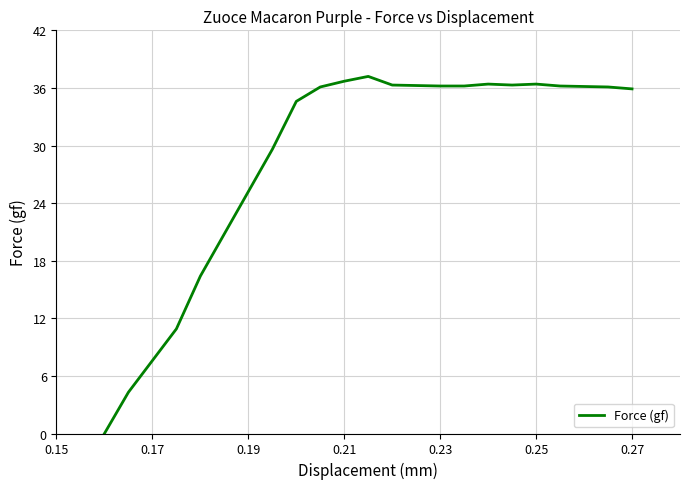

What is the maximum value shown in the chart?

37.2